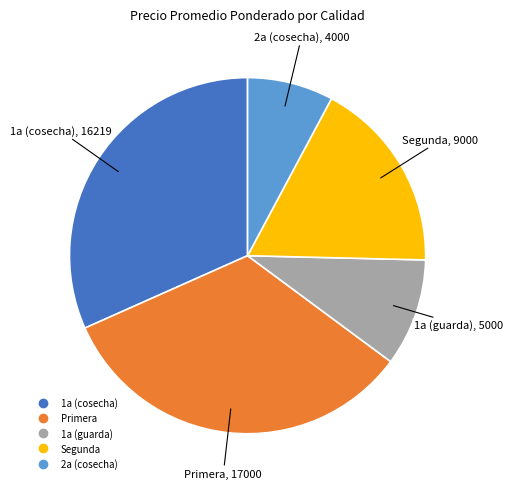

Rank the categories by value from lowest to highest.

2a (cosecha), 1a (guarda), Segunda, 1a (cosecha), Primera